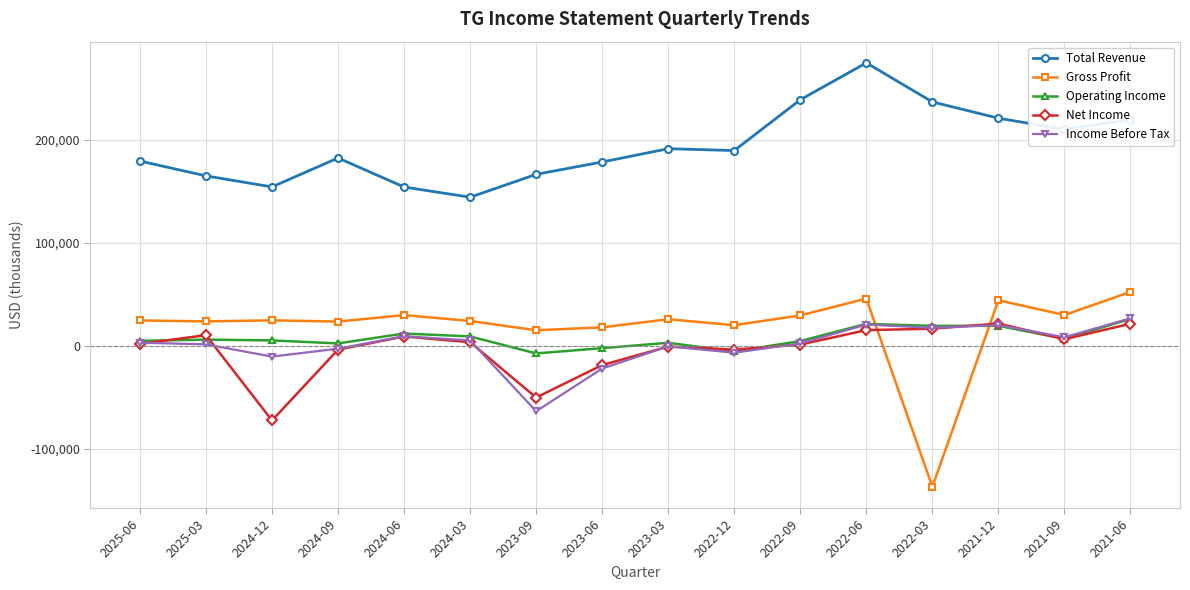

What is the label of the 13th point from the right?

2024-09